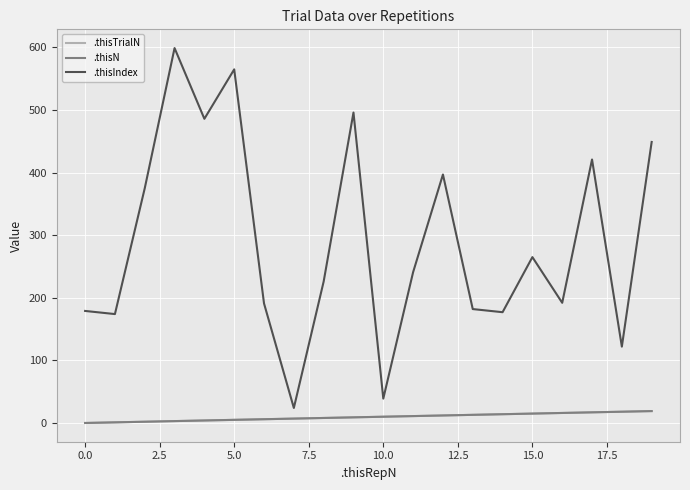

Reading right to left, extract all data points from this chart.

.thisTrialN: 19	18	17	16	15	14	13	12	11	10	9	8	7	6	5	4	3	2	1	0
.thisN: 19	18	17	16	15	14	13	12	11	10	9	8	7	6	5	4	3	2	1	0
.thisIndex: 449	122	421	192	265	177	182	397	241	39	496	226	24	191	565	486	599	375	174	179